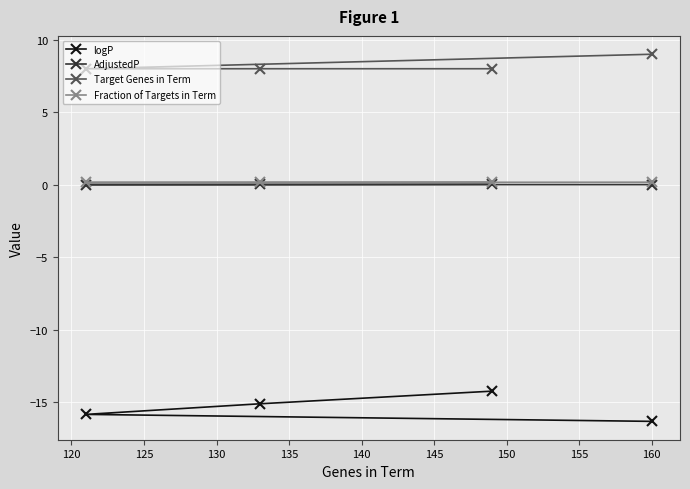

What are all the series names shown in the legend?

logP, AdjustedP, Target Genes in Term, Fraction of Targets in Term